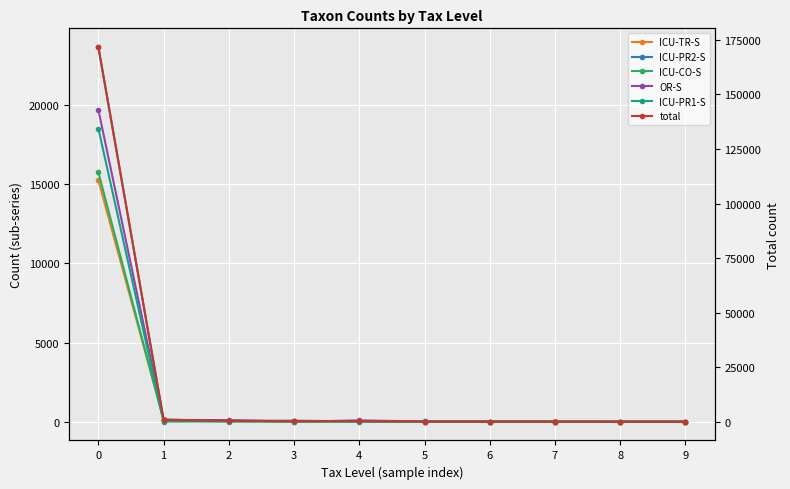

What is the average value of the total series?

17366